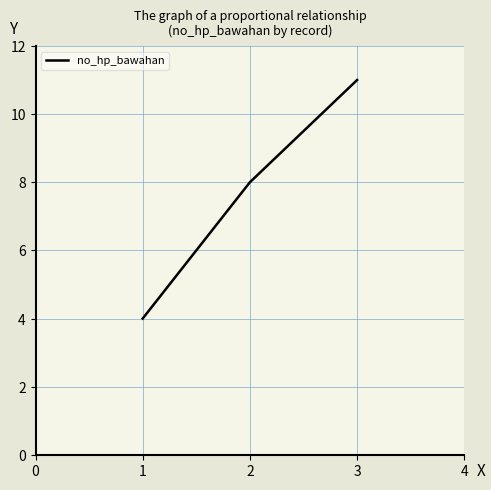

True or false: the data shows 11 at 3.

True